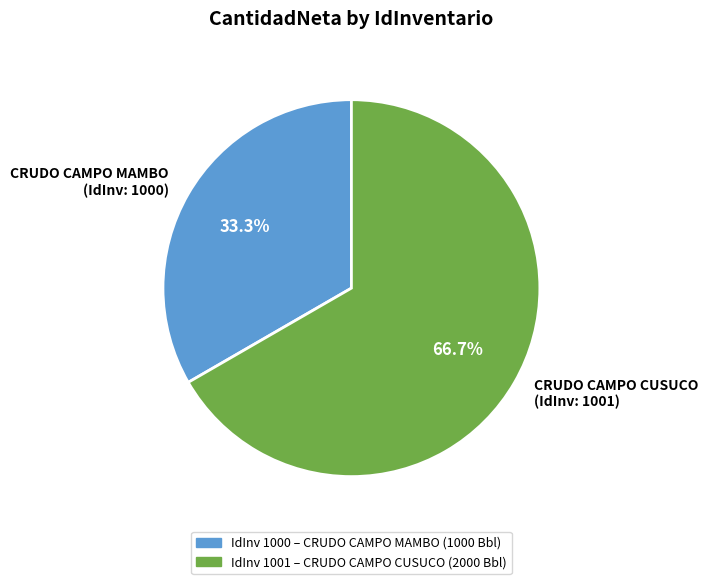

Is there a majority slice in this chart?

Yes